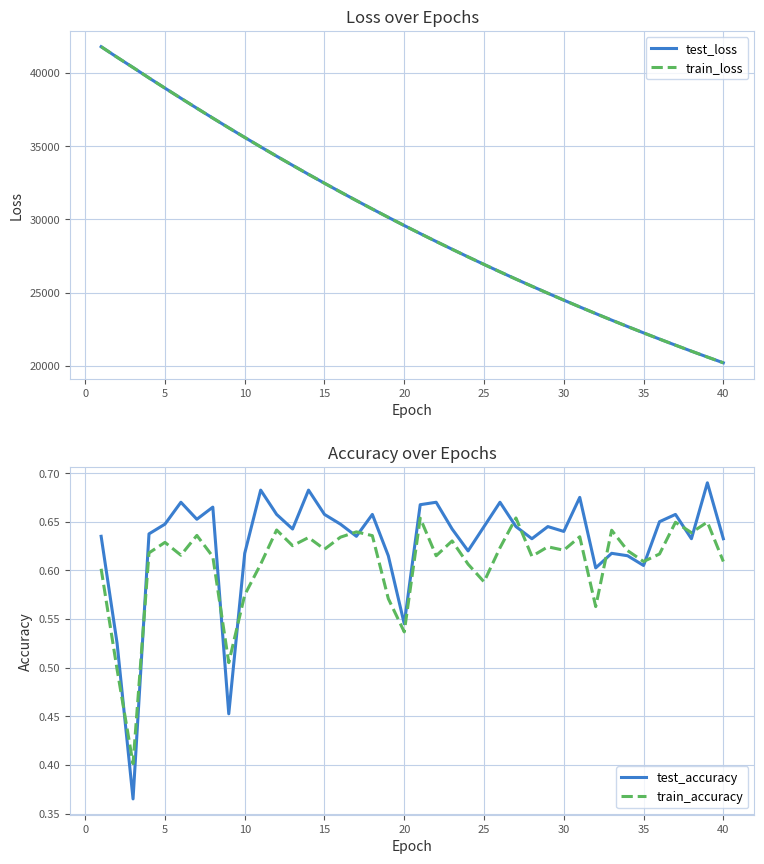

What is the maximum value for test_loss?

41788.8